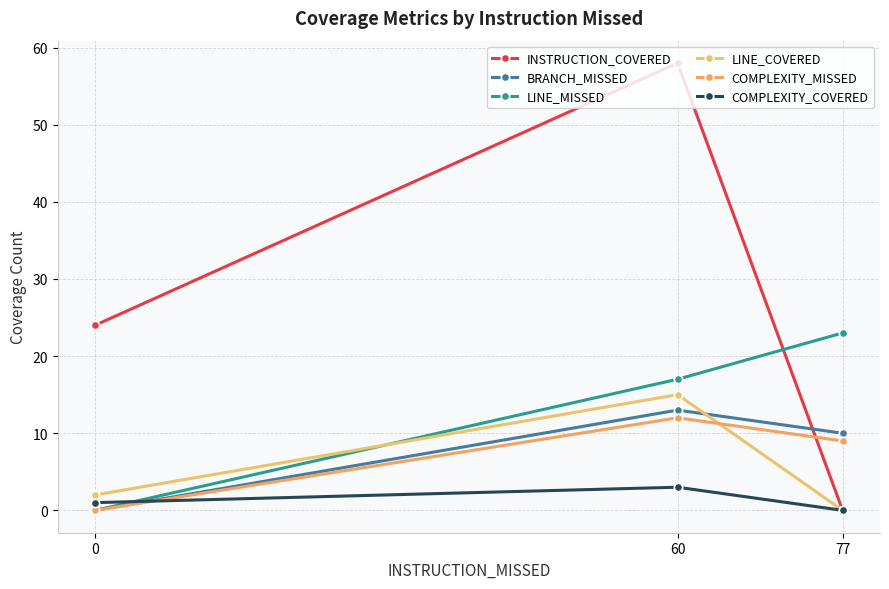

Where does the LINE_MISSED series first go above 17?

77